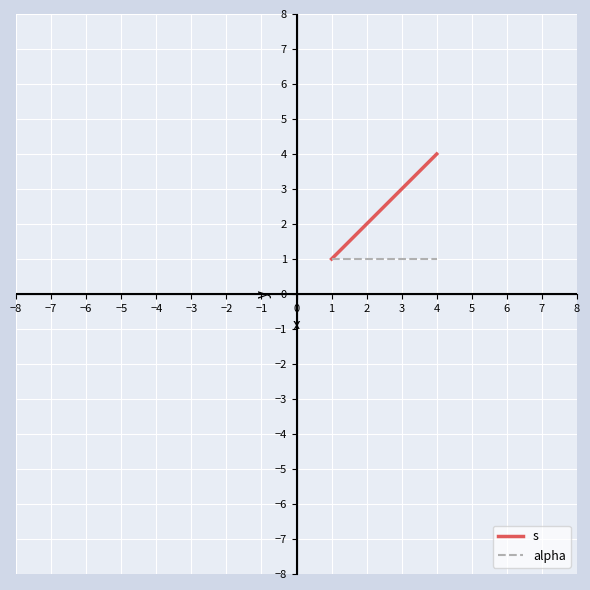

At which category does the chart reach its peak across all series?

4